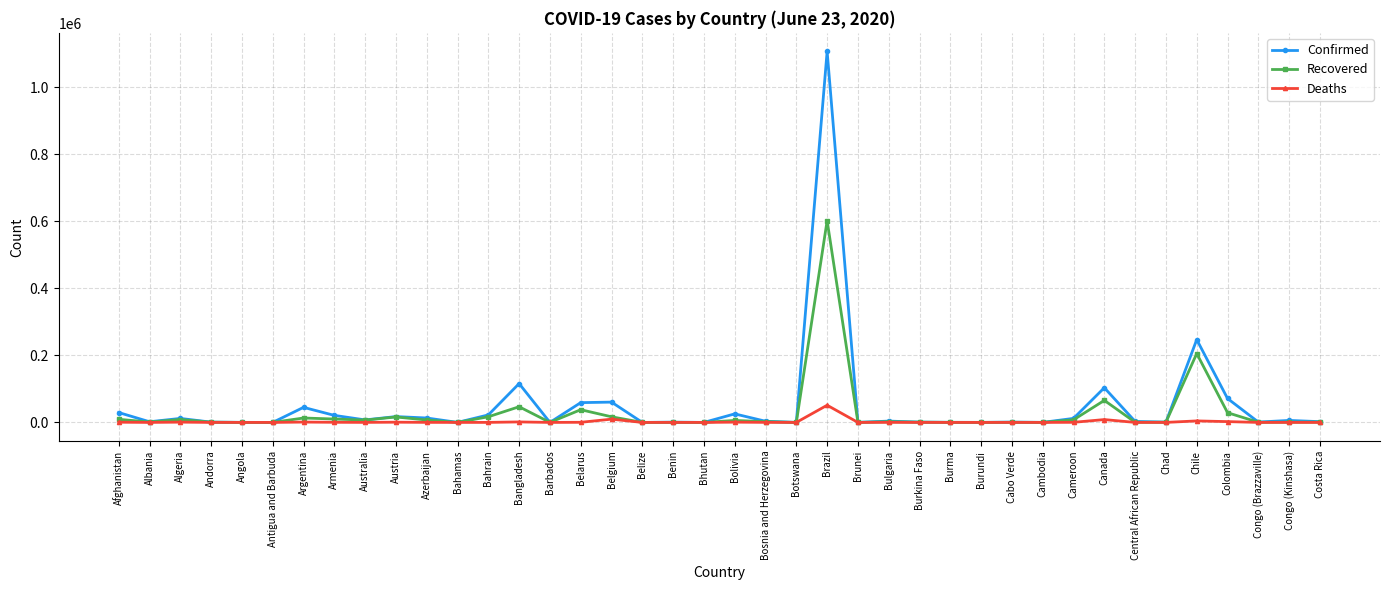

At which category is the sum across all series the highest?

Brazil